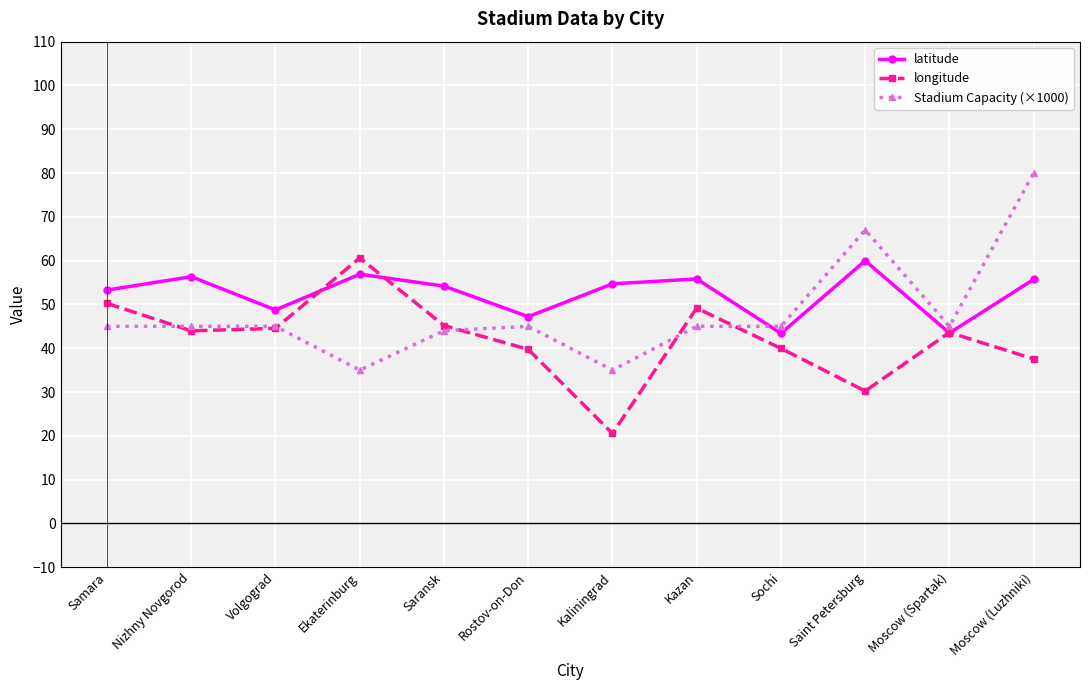

At which label is Stadium Capacity (×1000) closest to 57?

Saint Petersburg